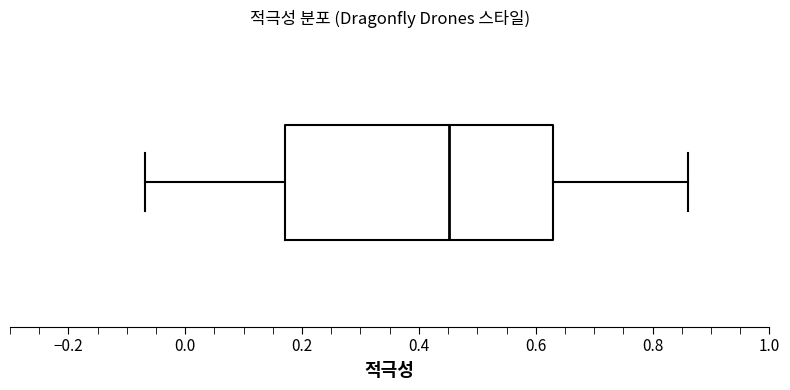

Transcribe this box plot: give where the median line is, the range the box spans, and where the two whiskers end, as read against the x-axis. The values are not printed on the chart, so give them approximately, as read against the axis.

median 0.46, box 0.18 to 0.64, whiskers -0.06 to 0.86